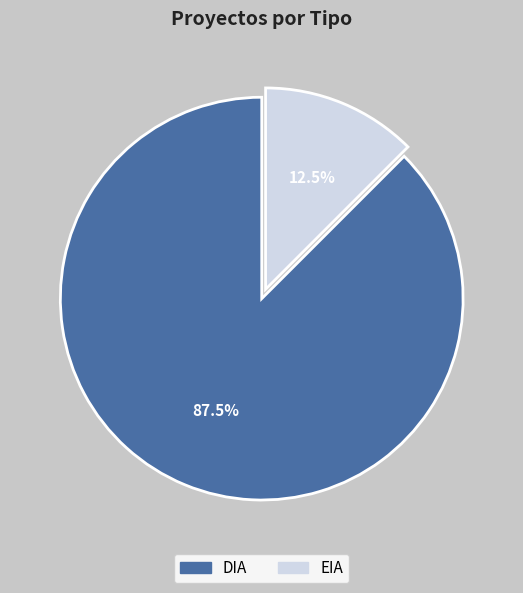

Count the number of slices in the pie.

2